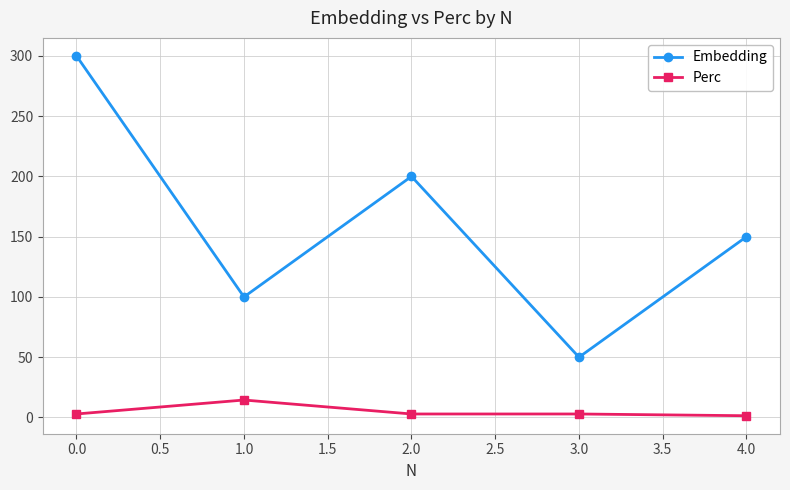

How many lines are shown in the chart?

2